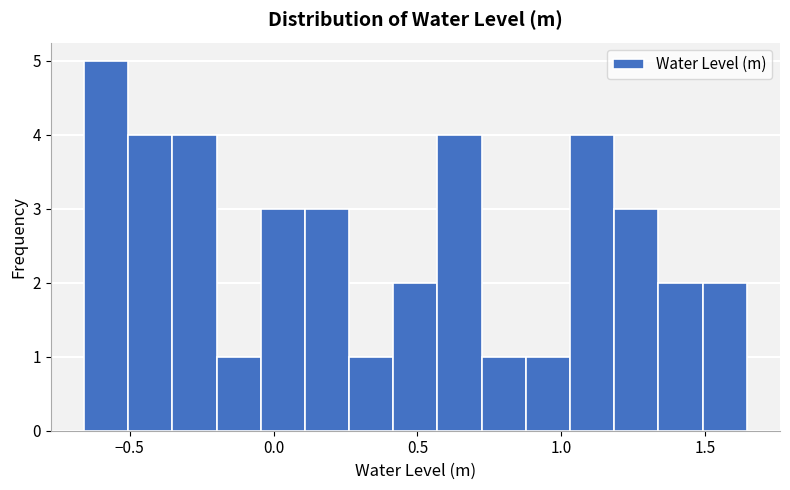

Around what value on the x-axis is the tallest bar? Give the approximate position of its centre, as read against the axis.

-0.60